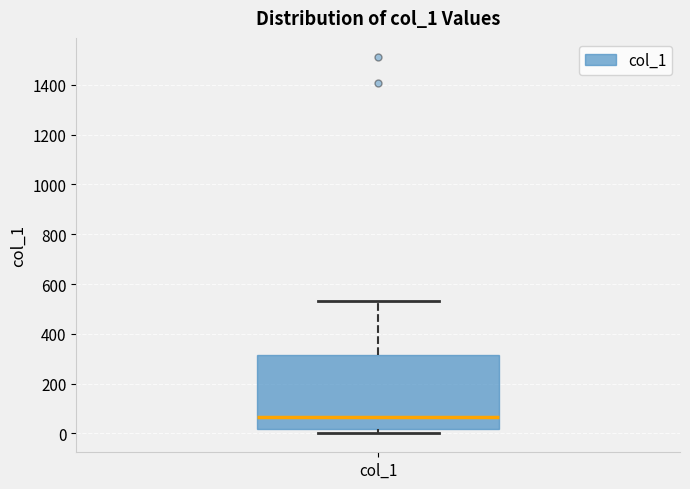

Transcribe this box plot: give where the median line is, the range the box spans, and where the two whiskers end, as read against the y-axis. The values are not printed on the chart, so give them approximately, as read against the axis.

median 60, box 20 to 320, whiskers 0 to 540